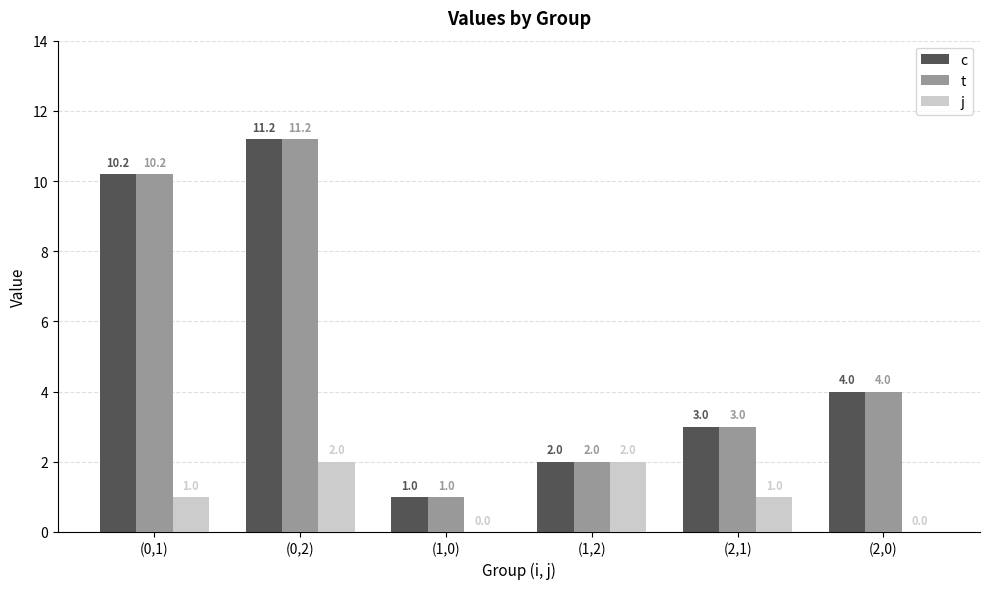

Read the t value at (1,2).

2.0